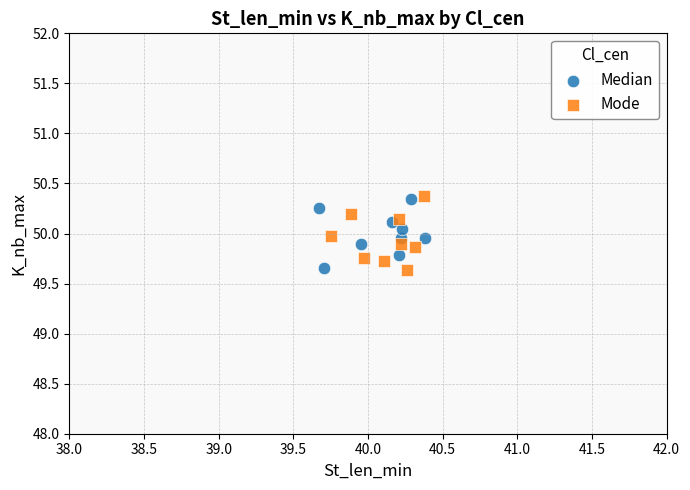

What are all the series names shown in the legend?

Median, Mode